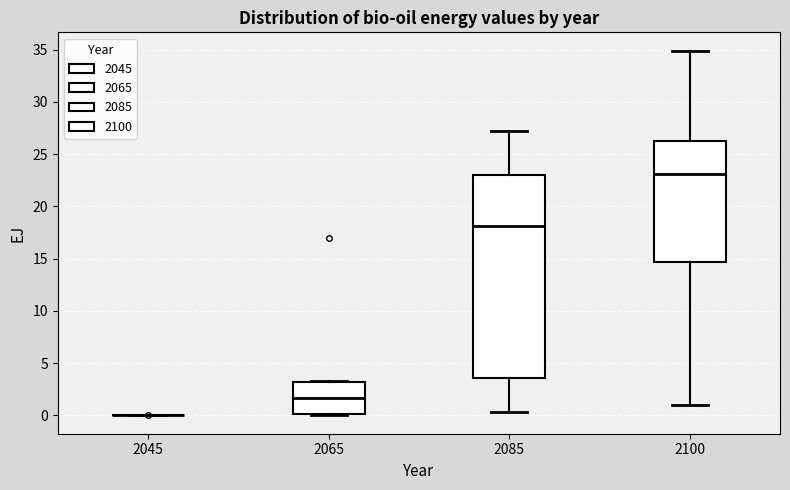

Reading left to right, transcribe this box plot: for each box, give where its median line is, the range the box spans, and where its two whiskers end, as read against the y-axis. The values are not printed on the chart, so give them approximately, as read against the axis.

2045: box collapsed to a line at 0.0, whiskers 0.0 to 0.0
2065: median 1.5, box 0.0 to 3.0, whiskers 0.0 to 3.5
2085: median 18.0, box 3.5 to 23.0, whiskers 0.5 to 27.0
2100: median 23.0, box 14.5 to 26.5, whiskers 1.0 to 35.0